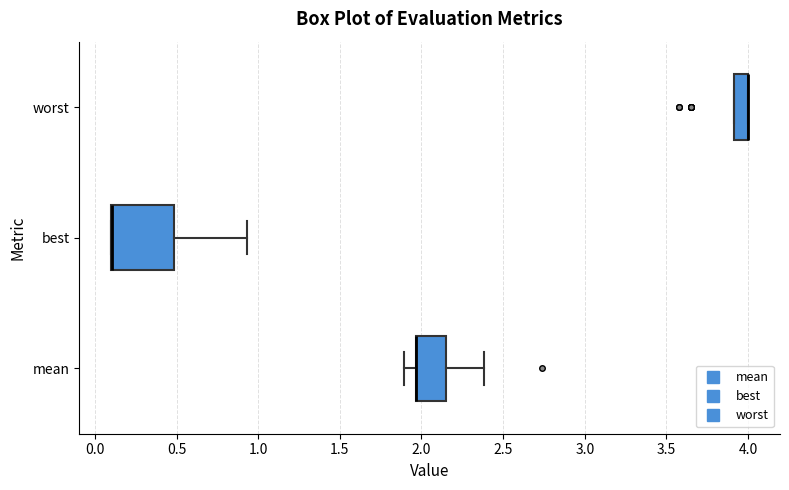

Which box is the widest, from its left edge to its right edge?

best